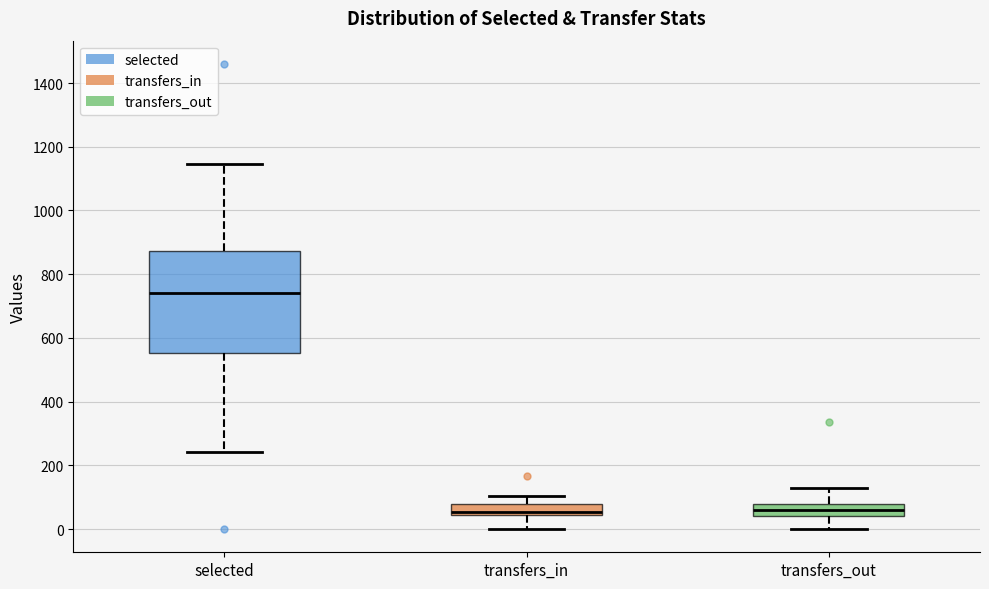

Where does the lower whisker of the box for transfers_out end on the y-axis? The values are not printed on the chart, so give them approximately, as read against the axis.

0